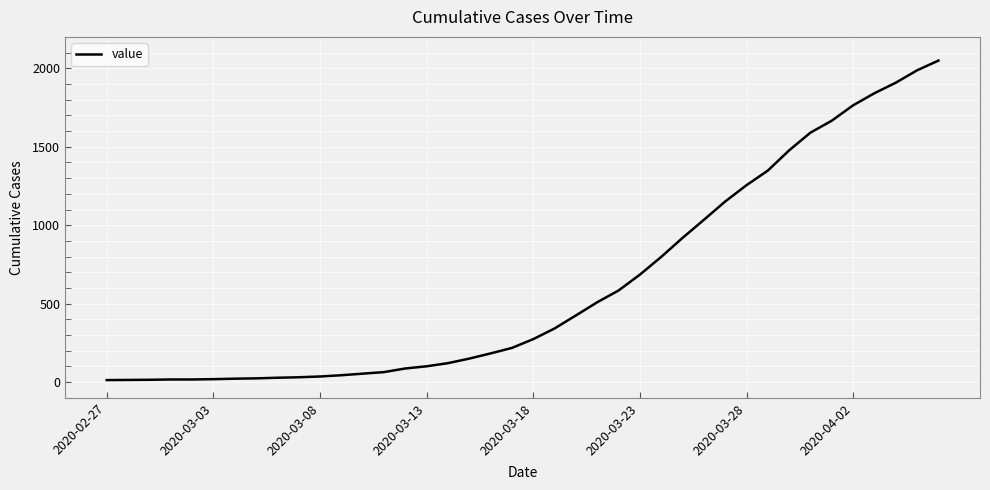

Is this an area chart (filled region under the line)?

No